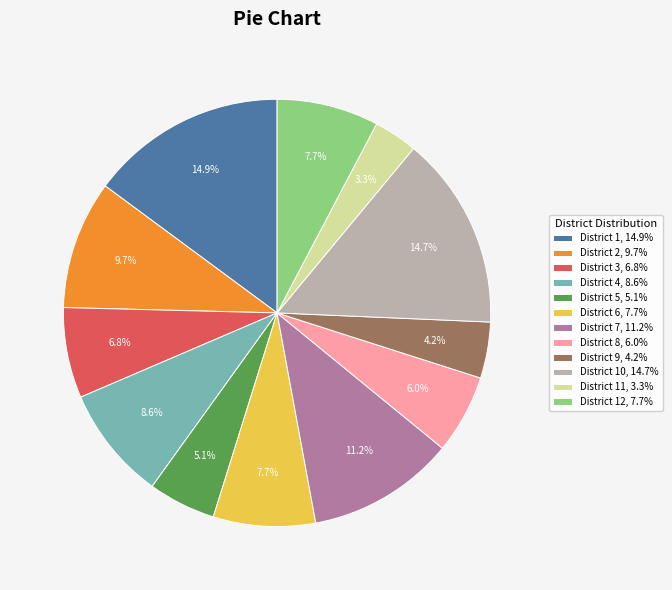

Between District 3, 6.8% and District 2, 9.7%, which is larger?

District 2, 9.7%